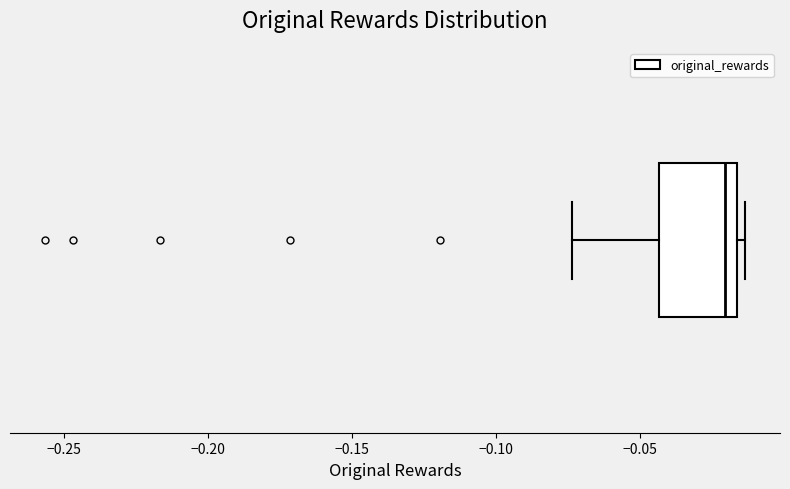

Transcribe this box plot: give where the median line is, the range the box spans, and where the two whiskers end, as read against the x-axis. The values are not printed on the chart, so give them approximately, as read against the axis.

median -0.020, box -0.045 to -0.015, whiskers -0.075 to -0.015 (just right of the box's right edge)